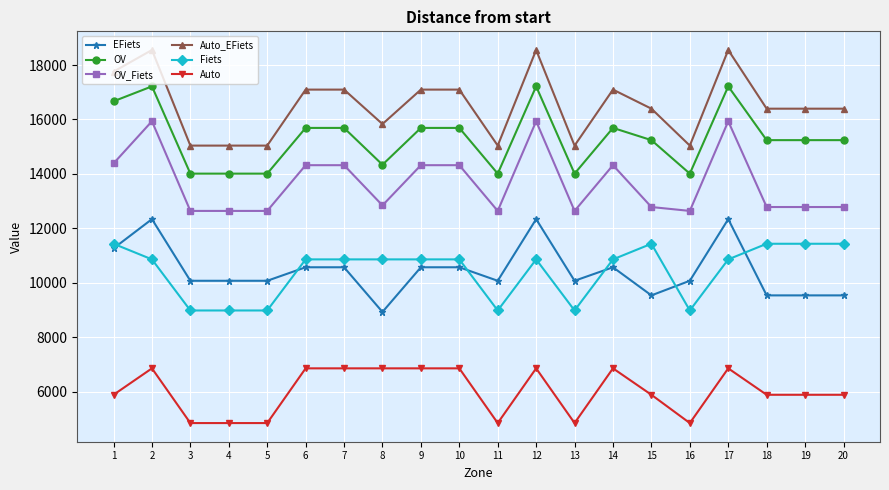

Where is the first local maximum for Auto_EFiets?

2